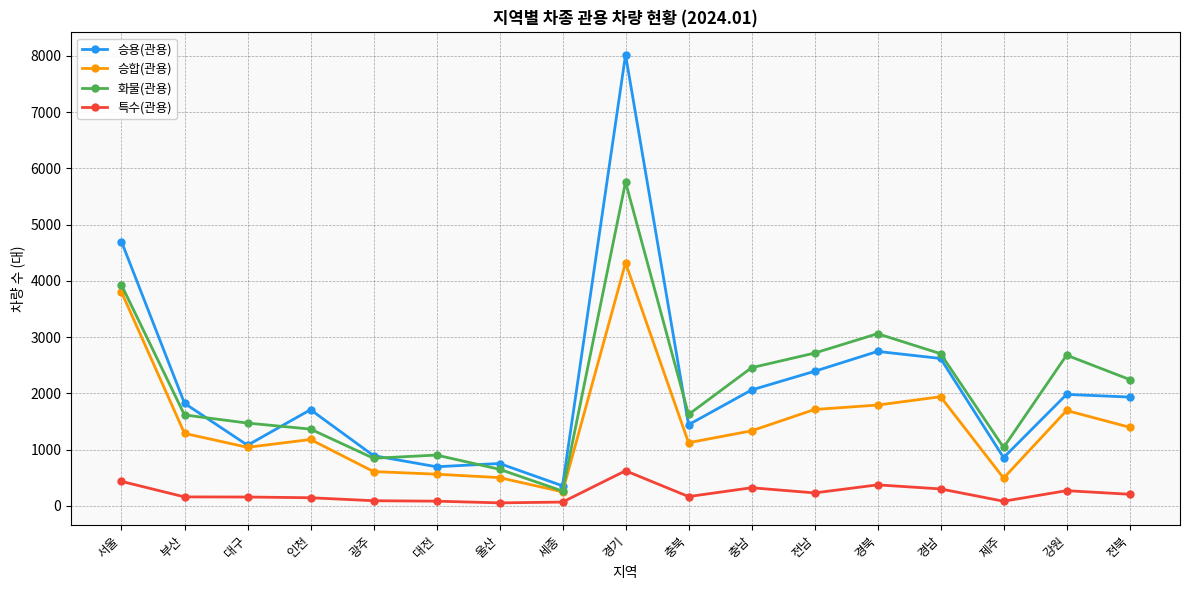

What is the label of the 8th point from the right?

충북